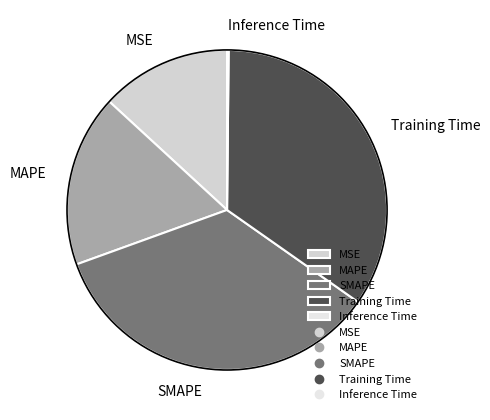

Is Training Time the majority of the pie?

No